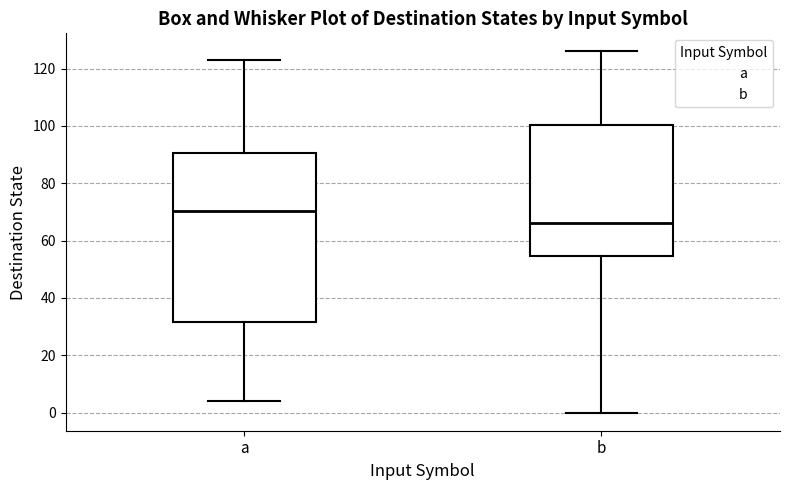

Reading left to right, read every box against the y-axis: the position of its median line, the range the box covers, and the ends of its whiskers. The values are not printed on the chart, so give them approximately, as read against the axis.

a: median 70, box 32 to 90, whiskers 4 to 124
b: median 66, box 54 to 100, whiskers 0 to 126